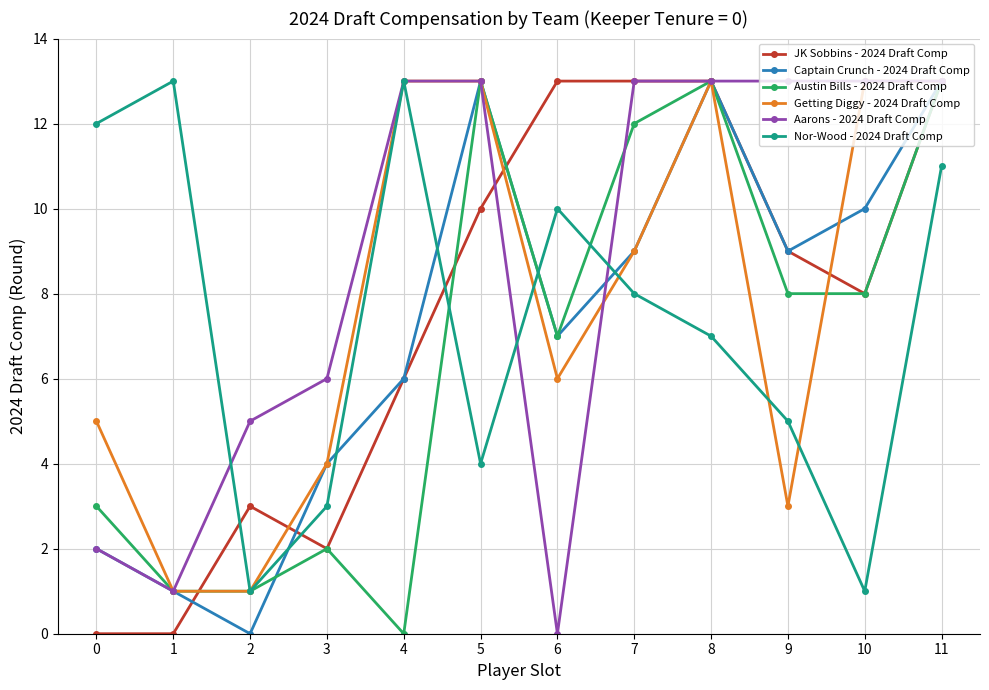

Between 2 and 9, which series saw the biggest shift?

Captain Crunch - 2024 Draft Comp